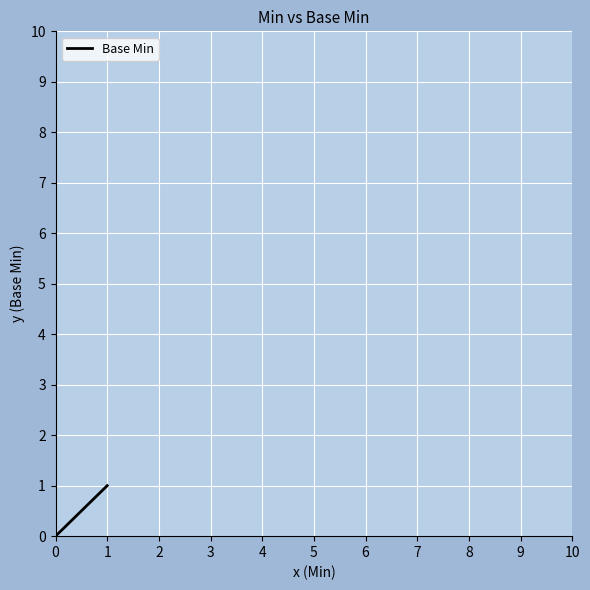

How many lines are shown in the chart?

1